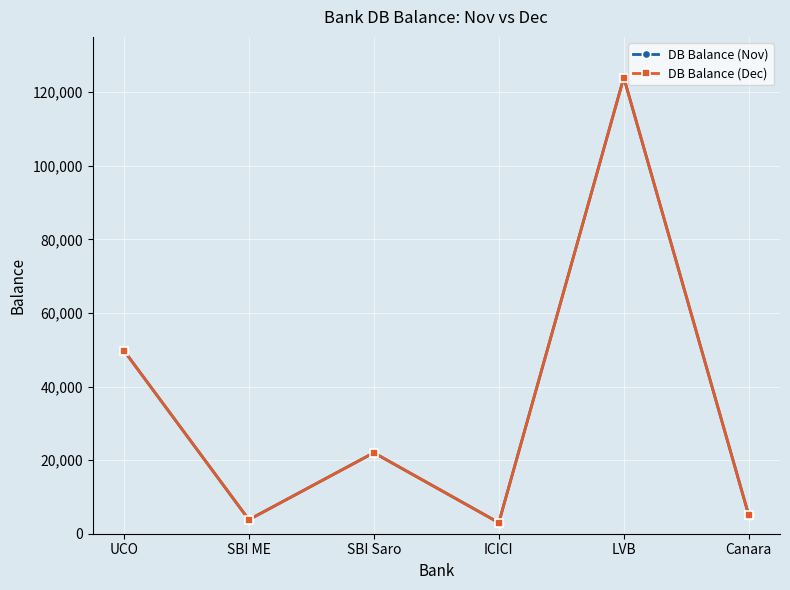

Does the chart have visible grid lines?

Yes